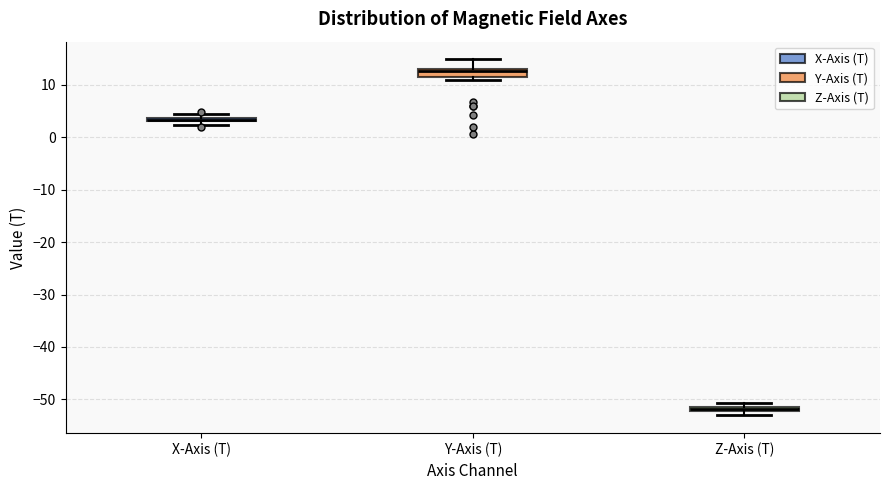

Which box has the highest median line?

Y-Axis (T)